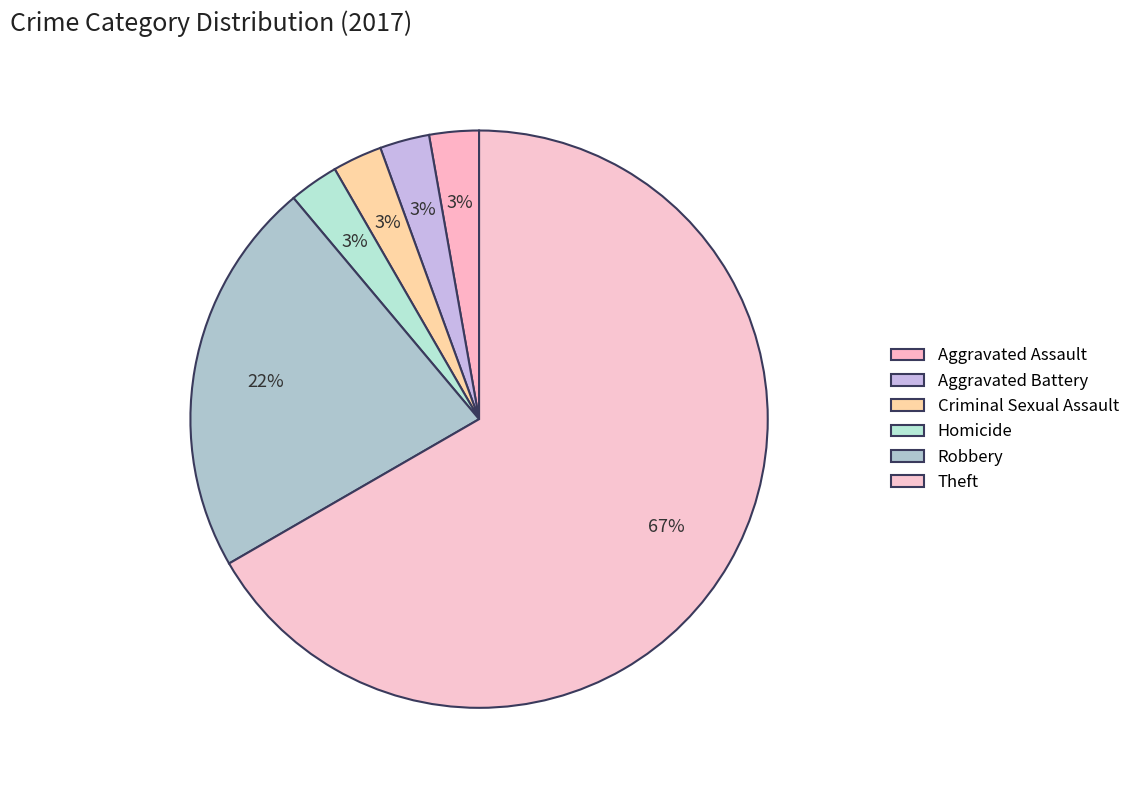

Which slice represents more than half of the pie?

Theft